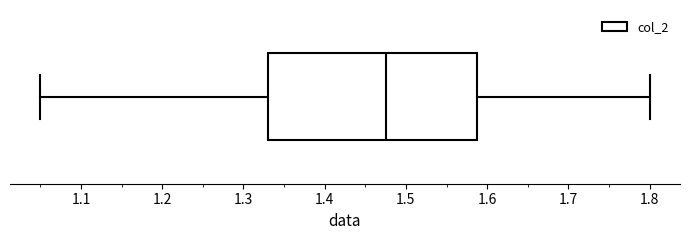

Where does the right whisker of the box end on the x-axis? The values are not printed on the chart, so give them approximately, as read against the axis.

1.80